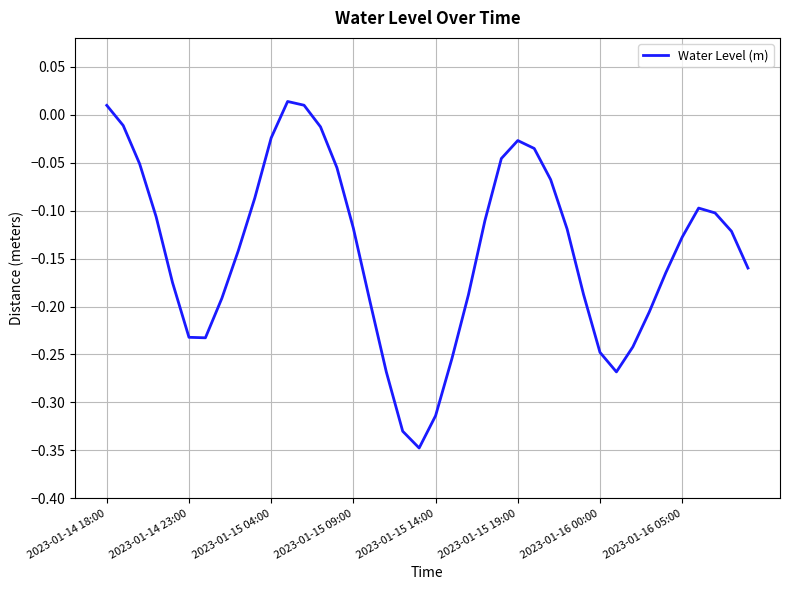

What is the difference between the maximum and minimum values?

0.4